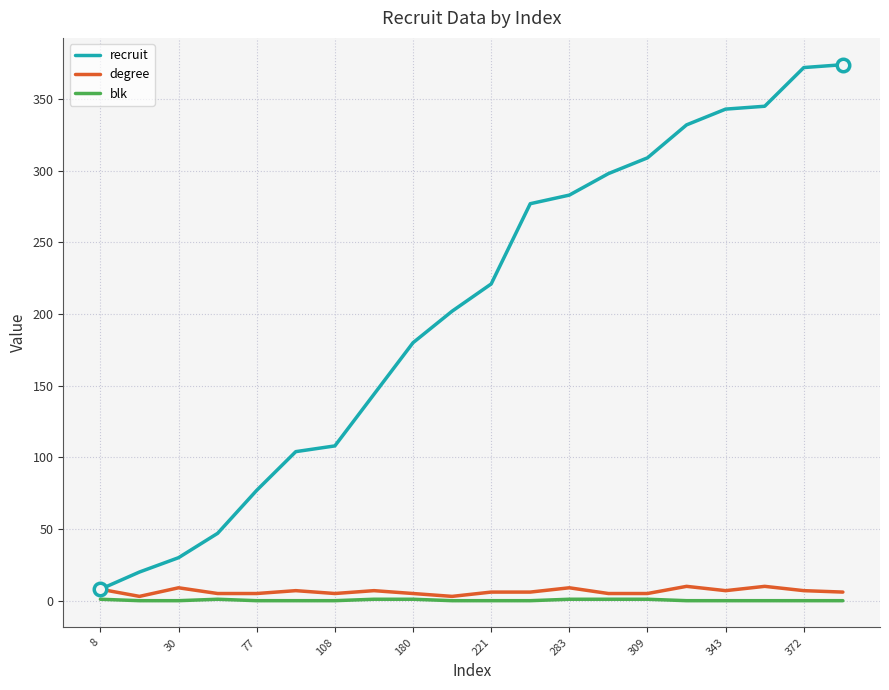

What is the sum of all recruit values?

4074